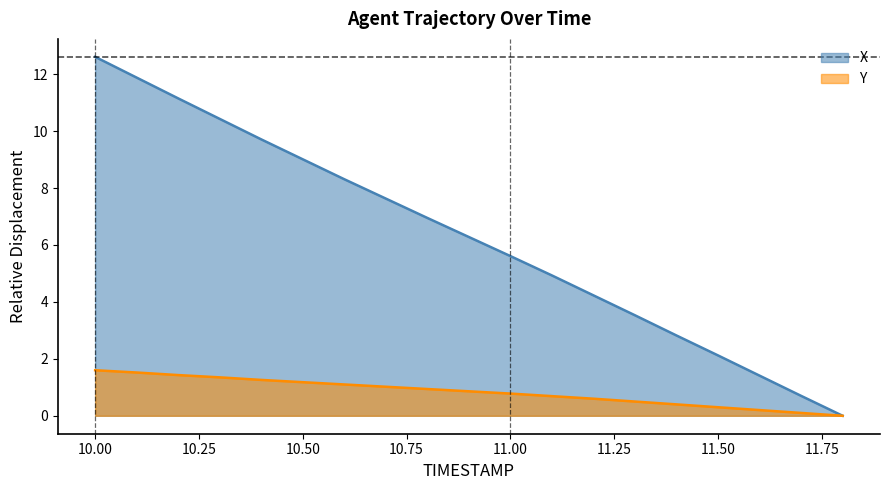

Which series has the widest spread of values?

X